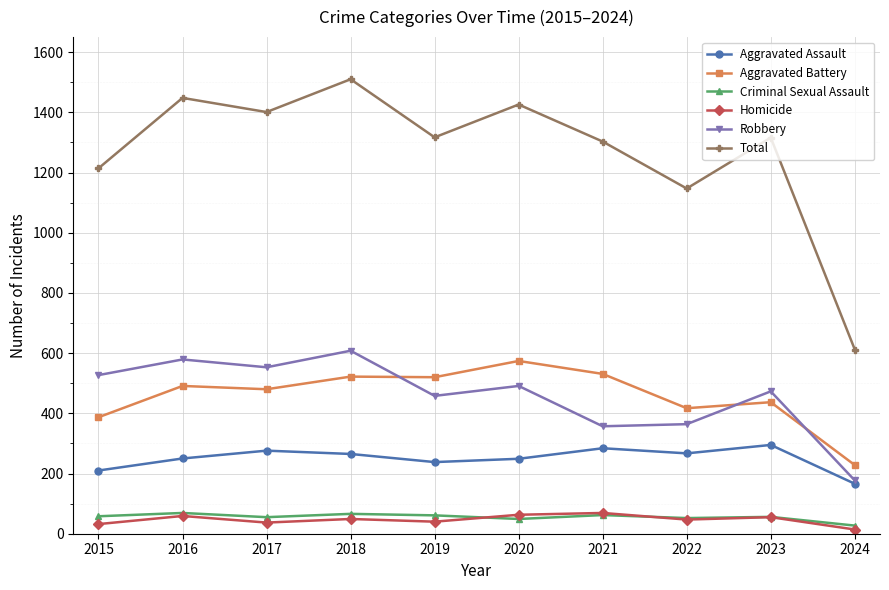

How many interior local peaks does the Total series have?

4